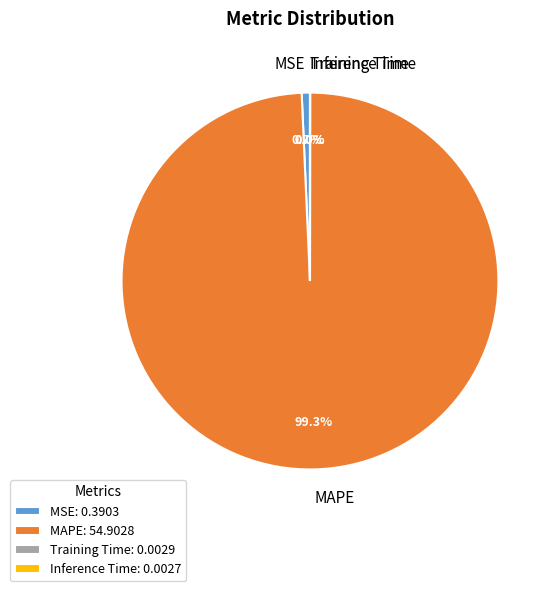

How much of the chart is everything except MSE?

99.3%